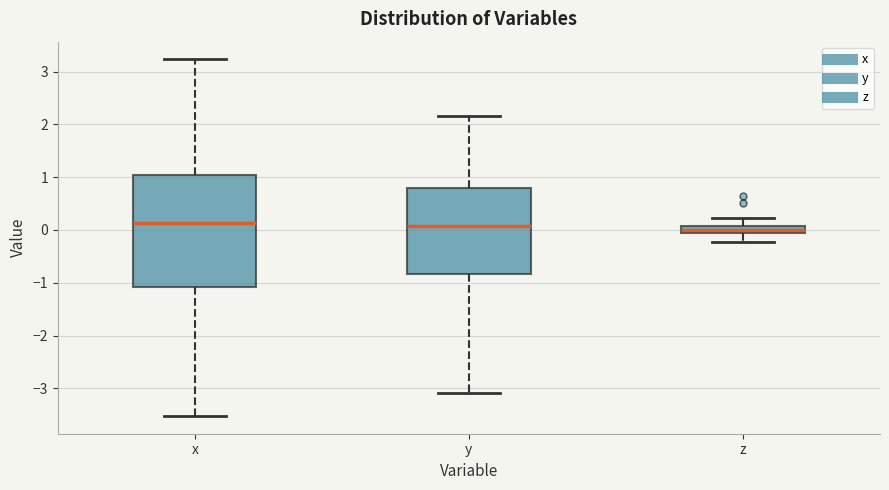

Comparing the boxes themselves (not the whiskers), which one is the tallest?

x